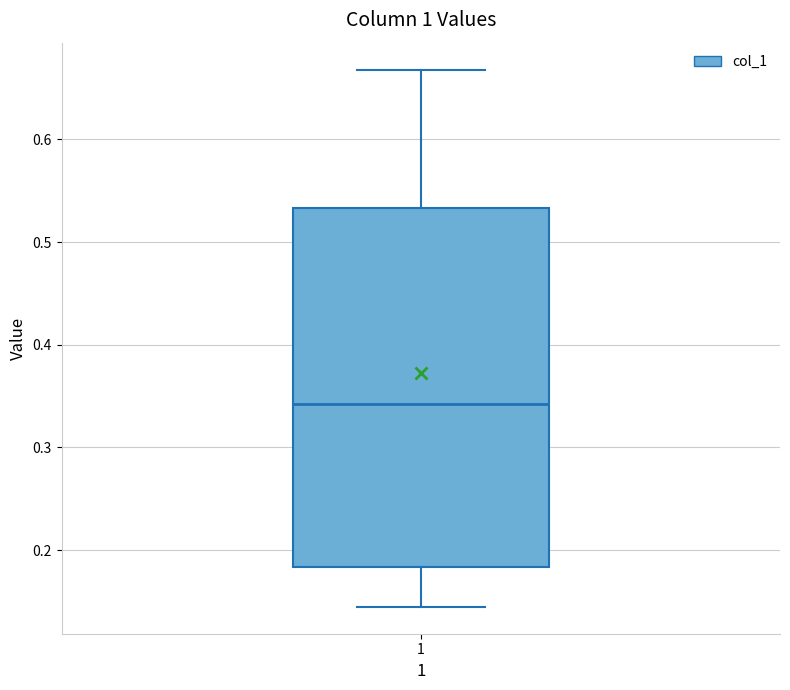

Transcribe this box plot: give where the median line is, the range the box spans, and where the two whiskers end, as read against the y-axis. The values are not printed on the chart, so give them approximately, as read against the axis.

median 0.34, box 0.18 to 0.53, whiskers 0.14 to 0.67